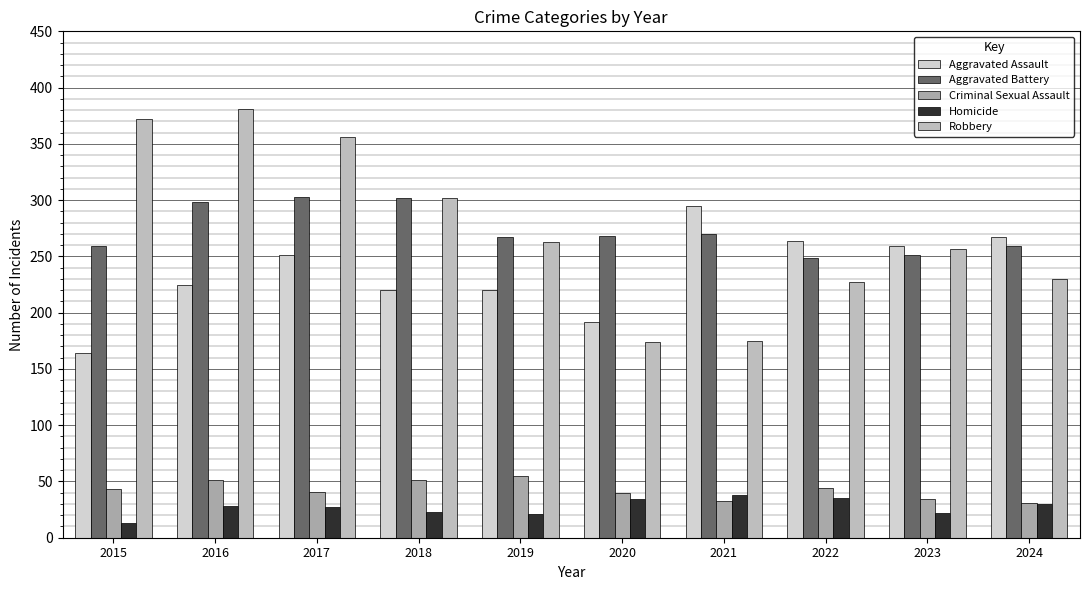

At how many categories does at least one series exceed 272?

5